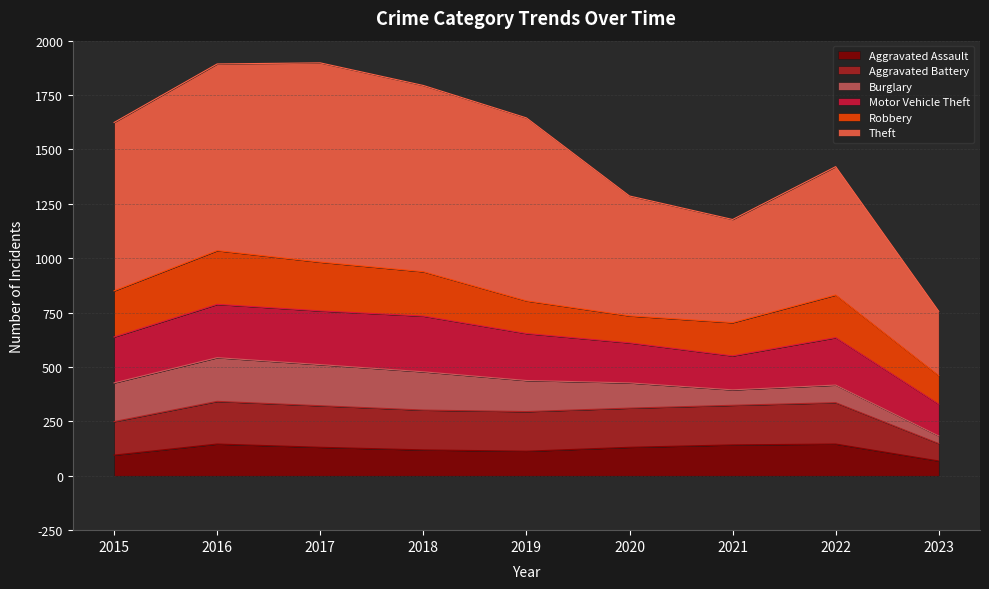

The value of Aggravated Assault at 2023 is 68. True or false?

True